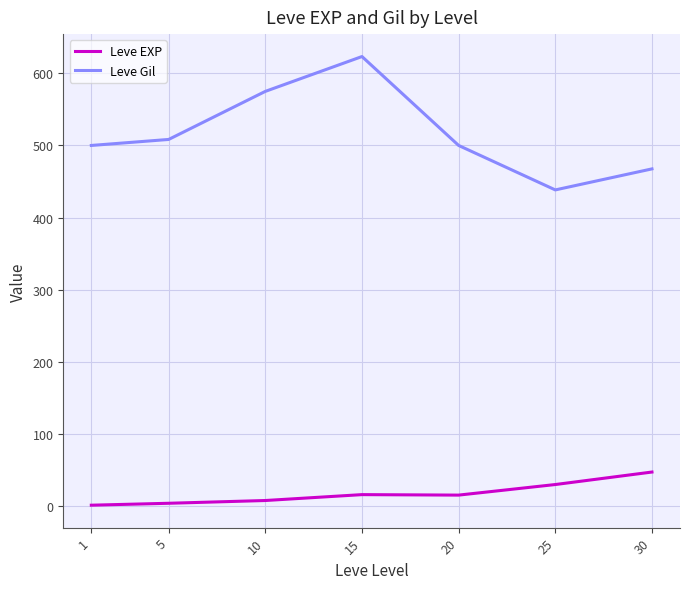

What is the approximate value of Leve EXP at 20?

15.0